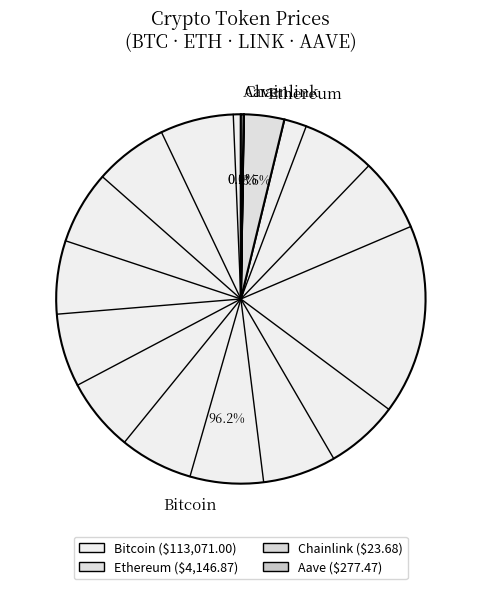

Is there any slice that represents more than half of the pie?

Yes